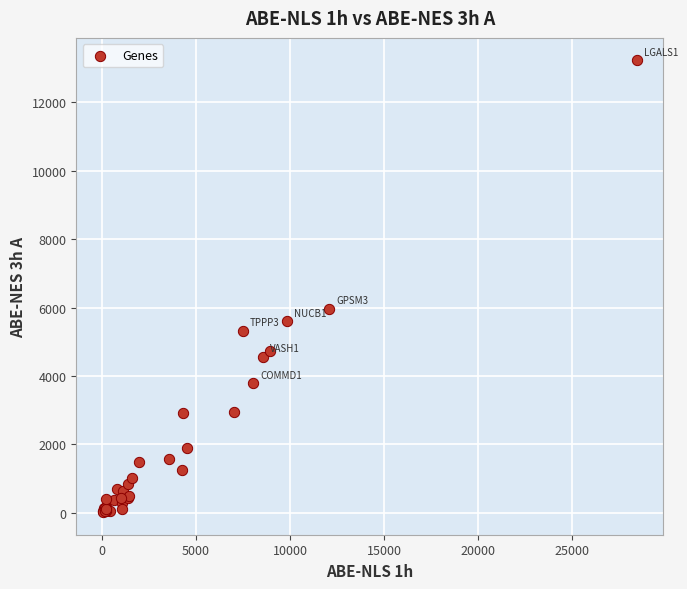

What Y value in the scatter plot is closest to 6623?

5968